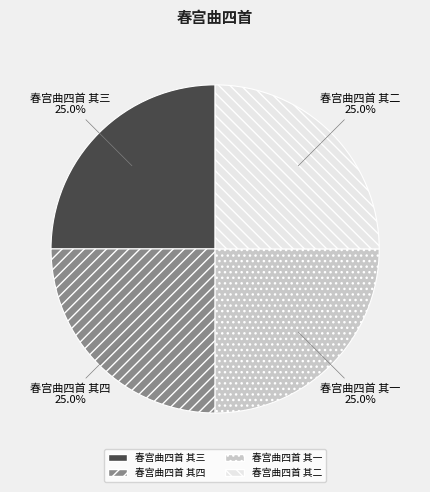

Does 春宫曲四首 其二 represent more than half of the total?

No